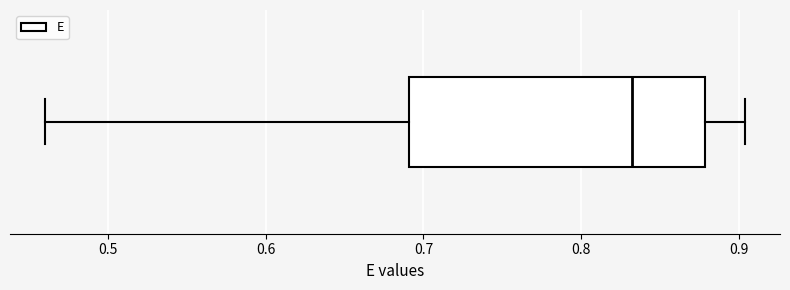

Where does the right whisker of the box end on the x-axis? The values are not printed on the chart, so give them approximately, as read against the axis.

0.90